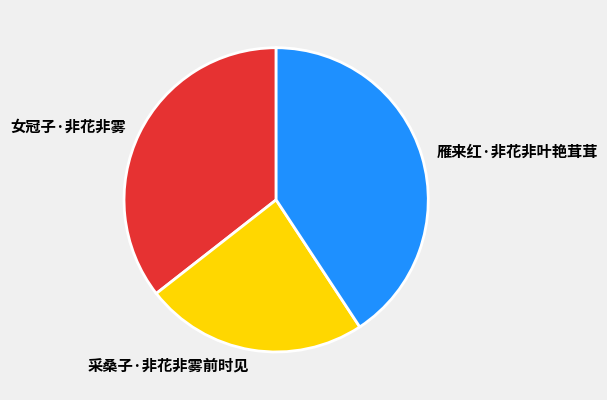

Count the number of slices in the pie.

3